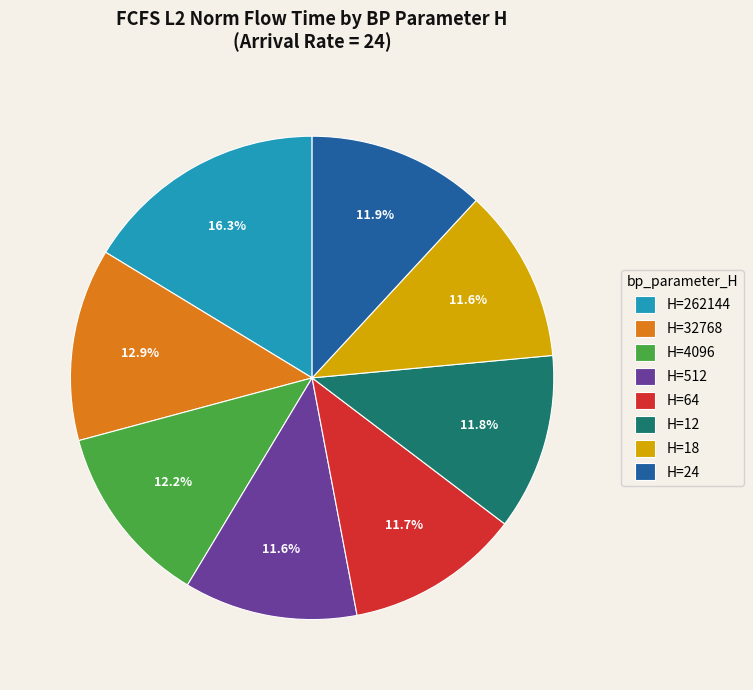

Does H=512 account for over 50% of the chart?

No